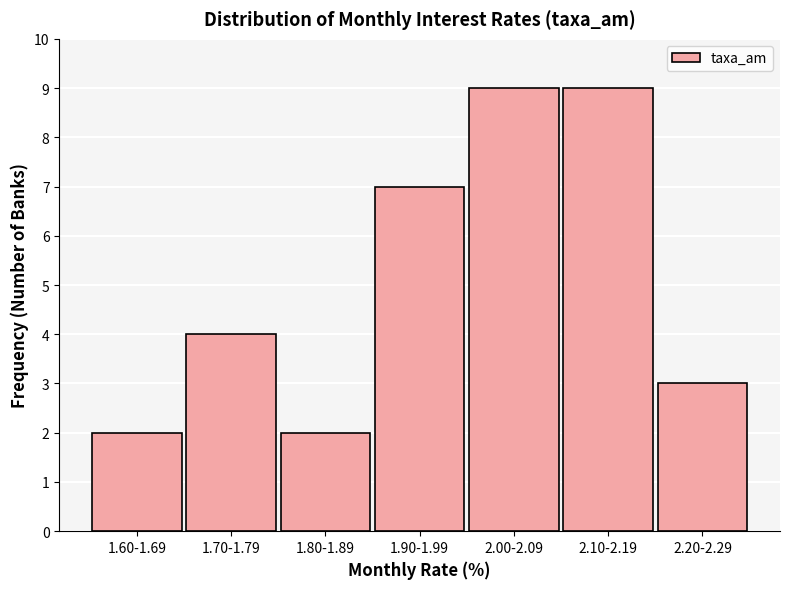

Reading right to left, extract all data points from this chart.

3	9	9	7	2	4	2